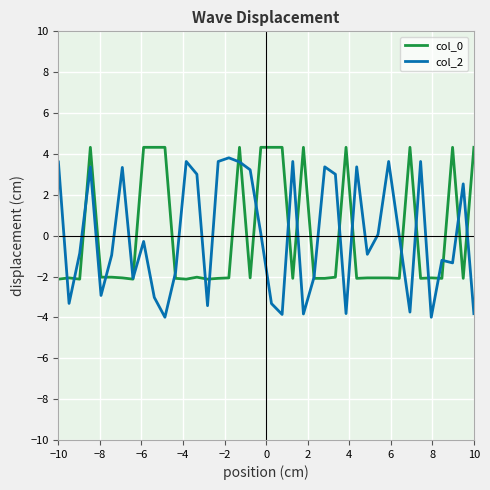

Which series has the widest spread of values?

col_2